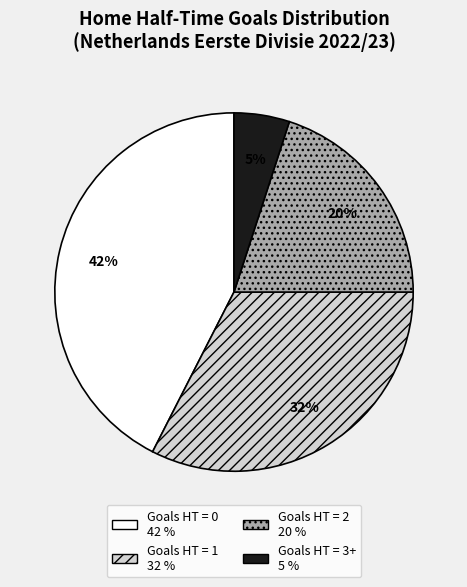

To the nearest percent, what is the average slice percentage?

25%